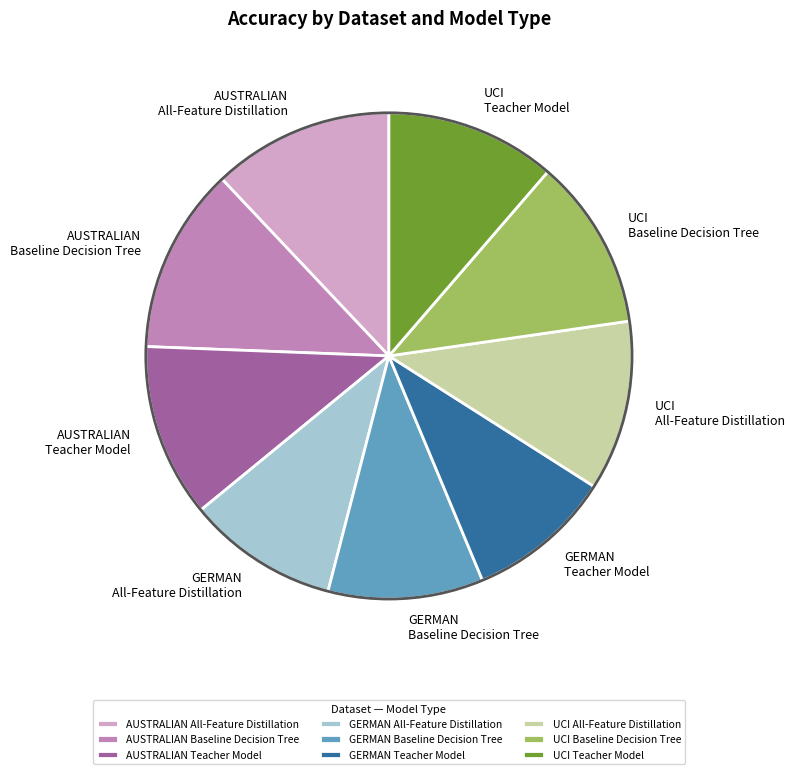

Combined, do AUSTRALIAN Teacher Model and GERMAN Teacher Model account for over 50%?

No